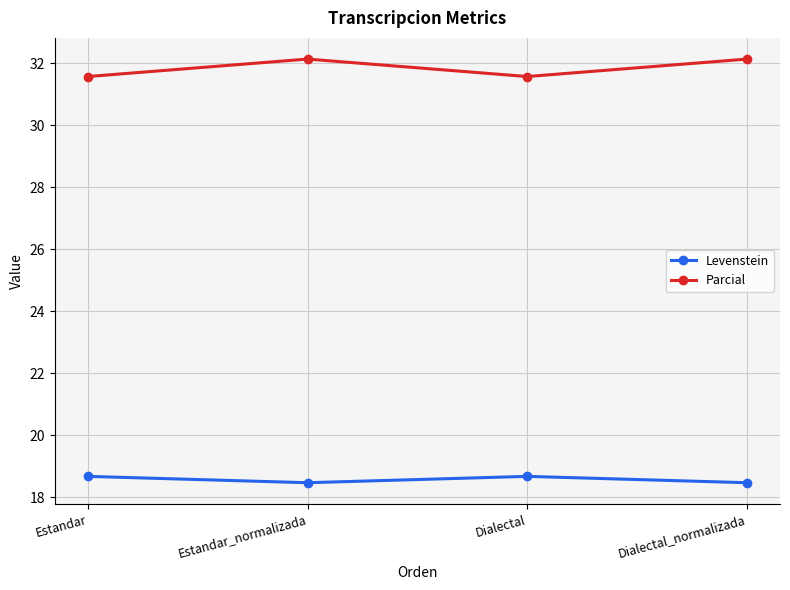

What is the average value of the Parcial series?

31.9